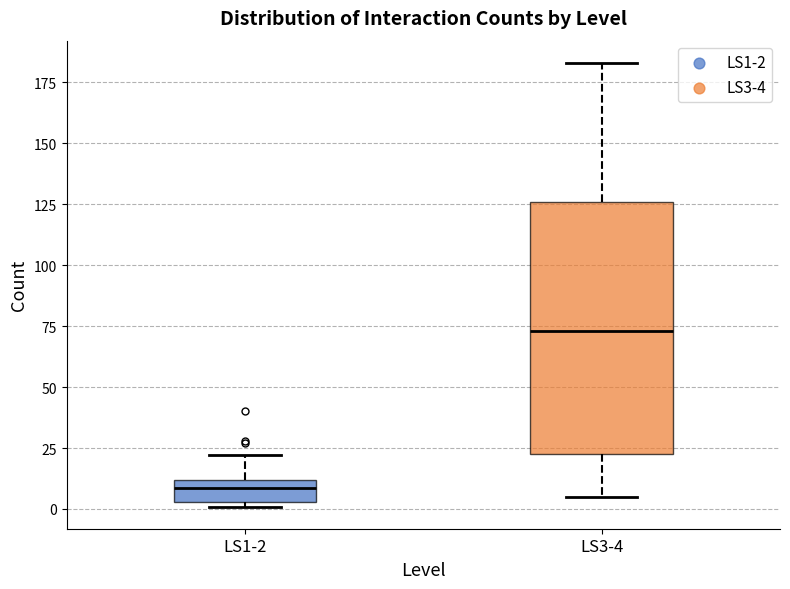

Reading left to right, transcribe this box plot: for each box, give where its median line is, the range the box spans, and where its two whiskers end, as read against the y-axis. The values are not printed on the chart, so give them approximately, as read against the axis.

LS1-2: median 10 (inside the box), box 5 to 10, whiskers 0 to 20
LS3-4: median 75, box 25 to 125, whiskers 5 to 185